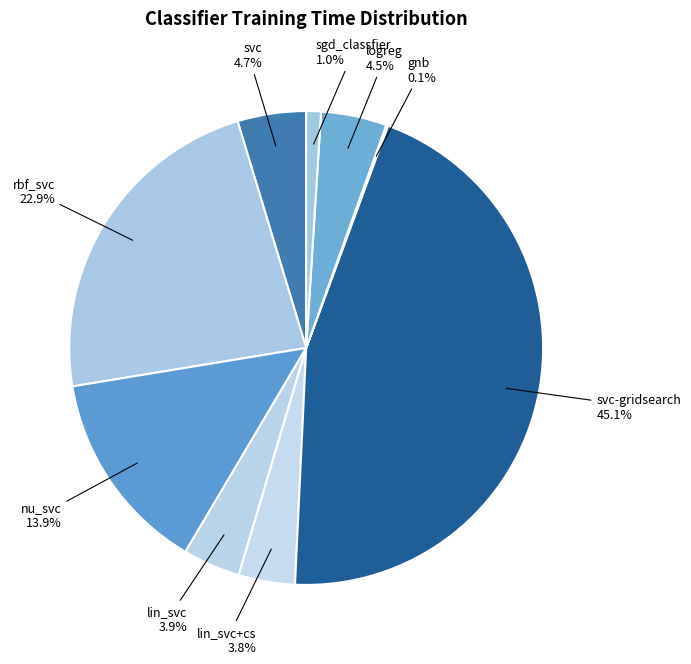

Is lin_svc+cs the majority of the pie?

No